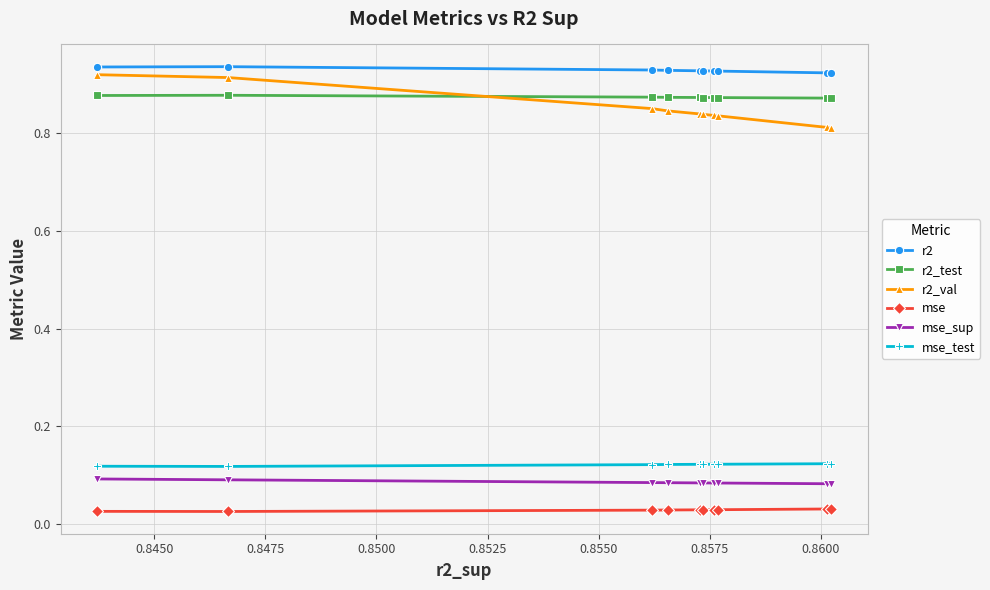

True or false: mse_test and mse cross at least once.

False